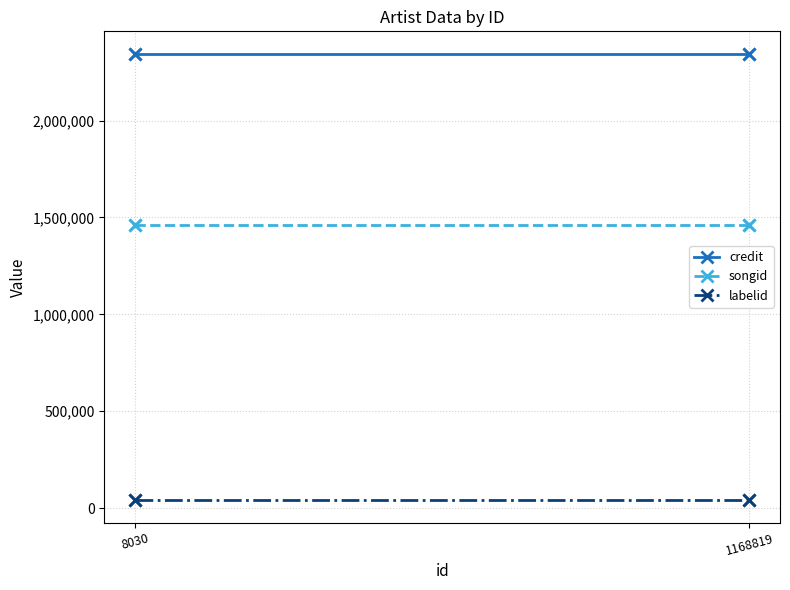

Is the value of credit at 1168819 greater than the value of labelid at 1168819?

Yes